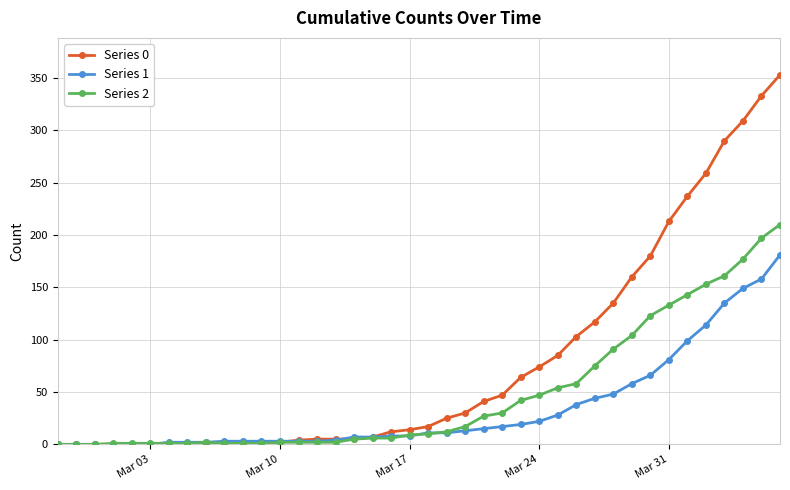

True or false: Series 2 has more than 0 interior local peaks.

True